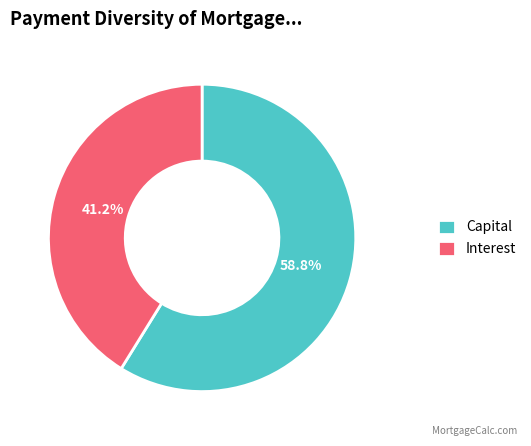

Rank the categories by value from lowest to highest.

Interest, Capital